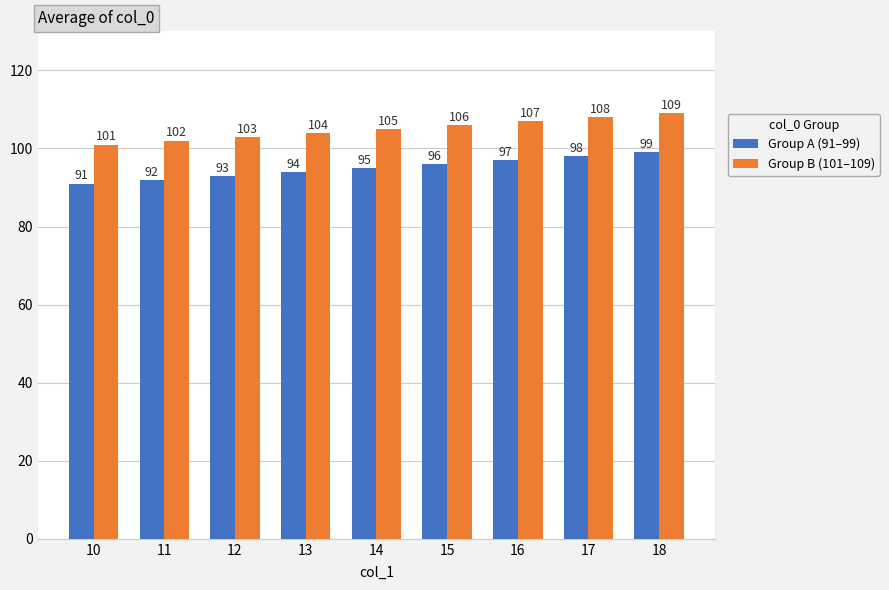

Is it true that Group B (101–109) equals 55 at 13?

False